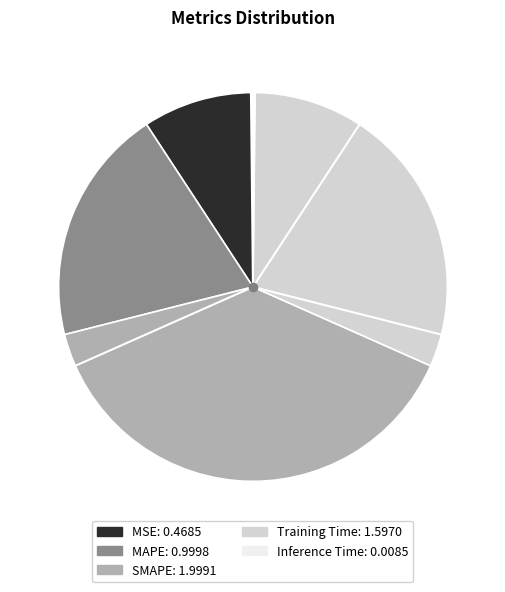

Which category has the biggest portion of the pie?

SMAPE